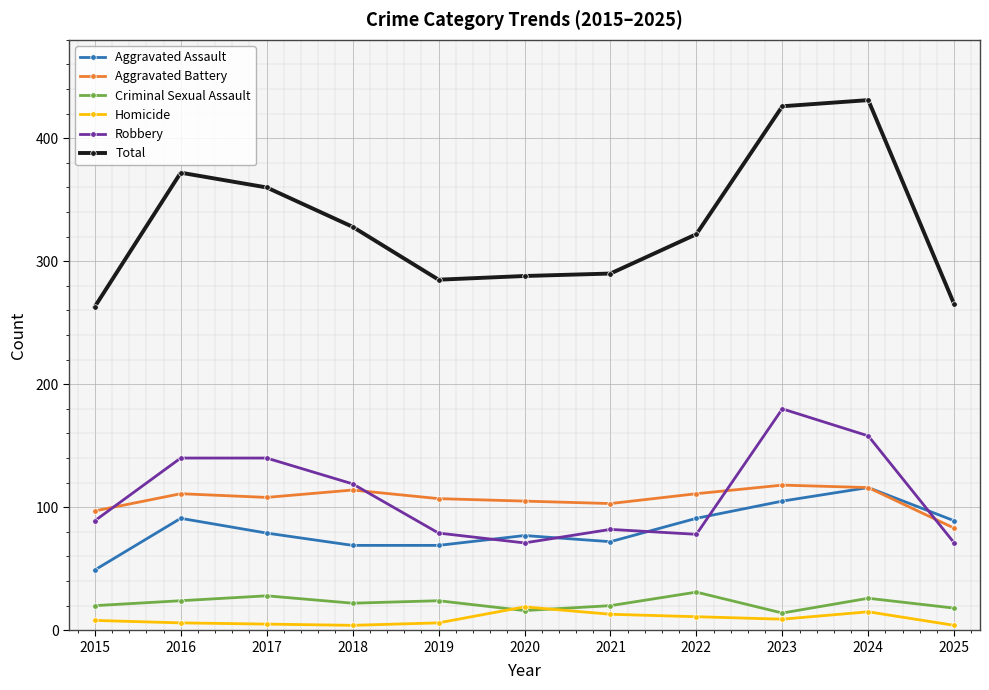

True or false: Total and Homicide cross at least once.

False